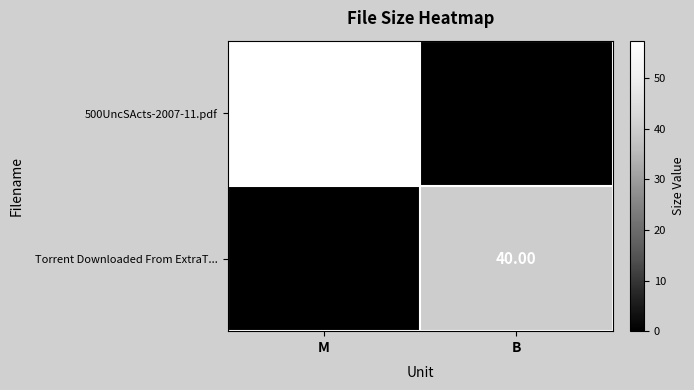

List the labels in order of 500UncSActs-2007-11.pdf value, largest first.

M, B